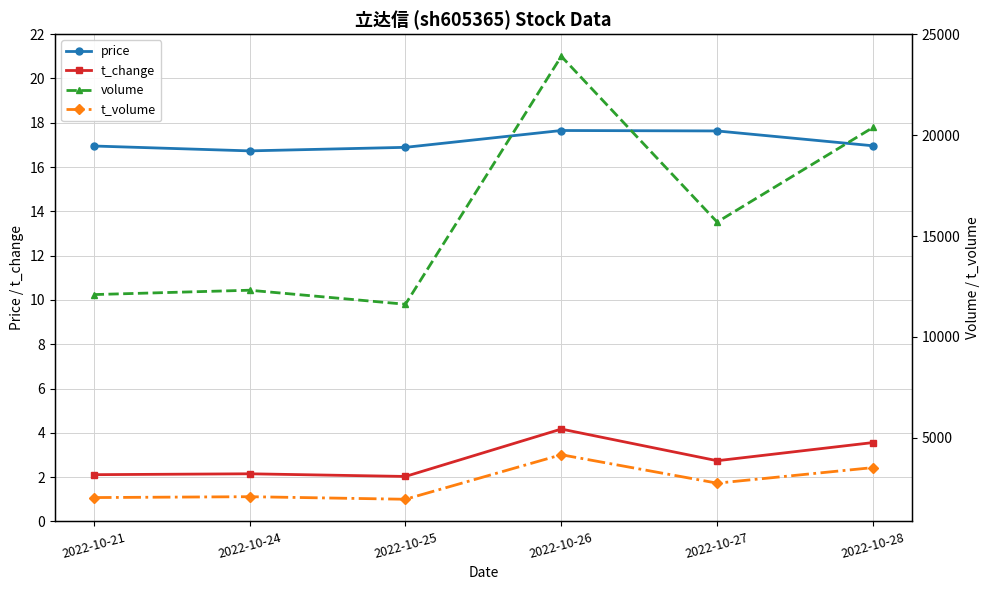

What is the approximate value of t_change at 2022-10-28?

3.6